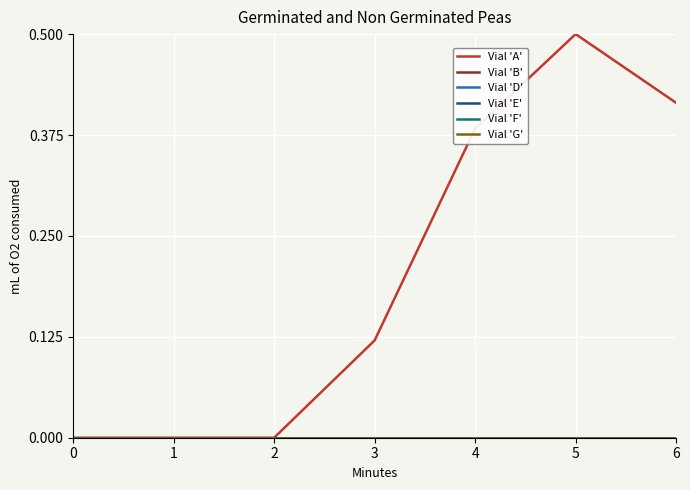

Which series has the largest range (max minus min)?

Vial 'A'